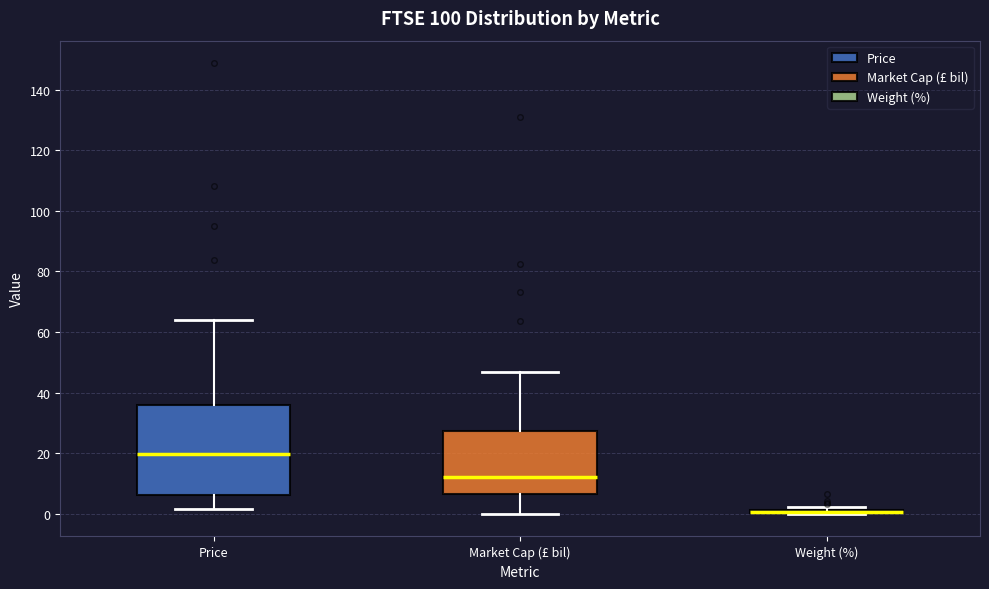

Where is the upper edge of the box for Market Cap (£ bil) on the y-axis? The values are not printed on the chart, so give them approximately, as read against the axis.

28